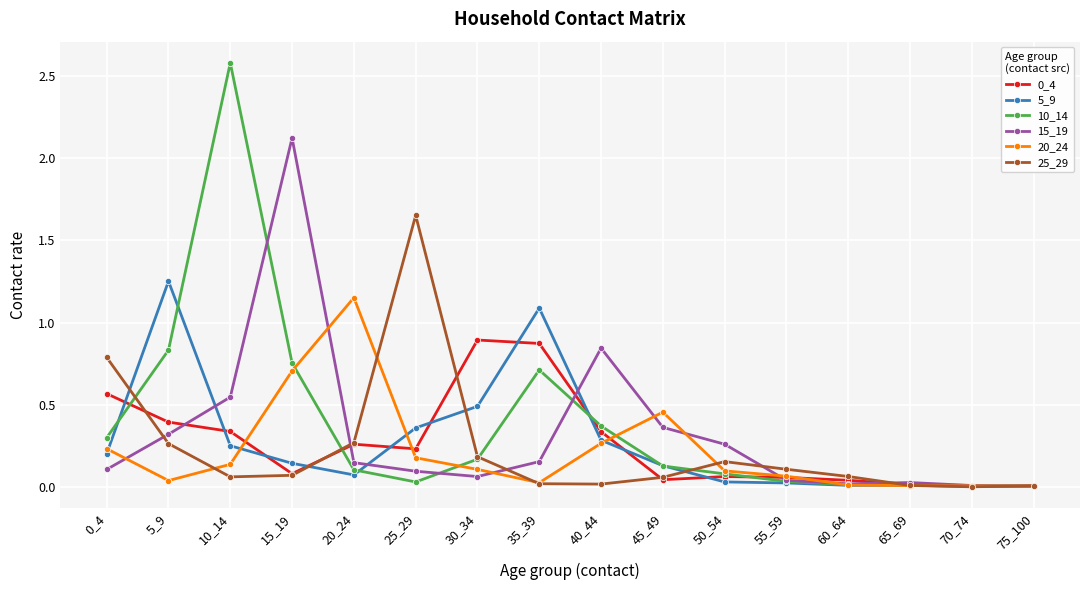

Is the value of 10_14 at 70_74 greater than the value of 5_9 at 15_19?

No